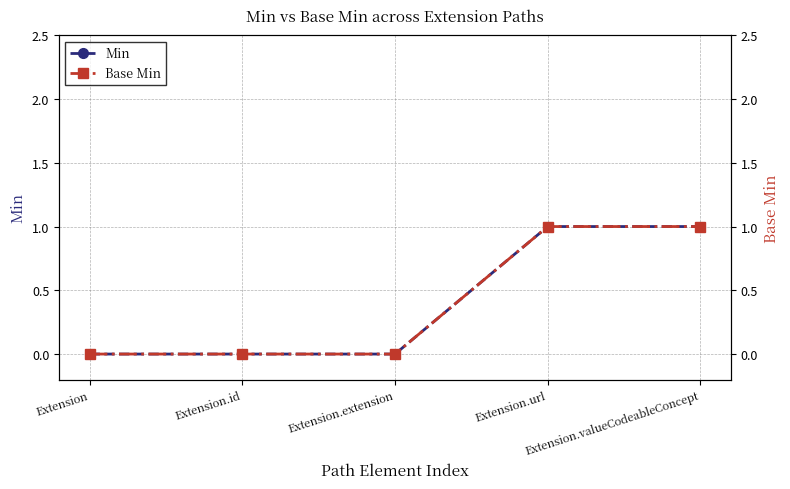

What value does the Base Min series have at Extension.url?

1